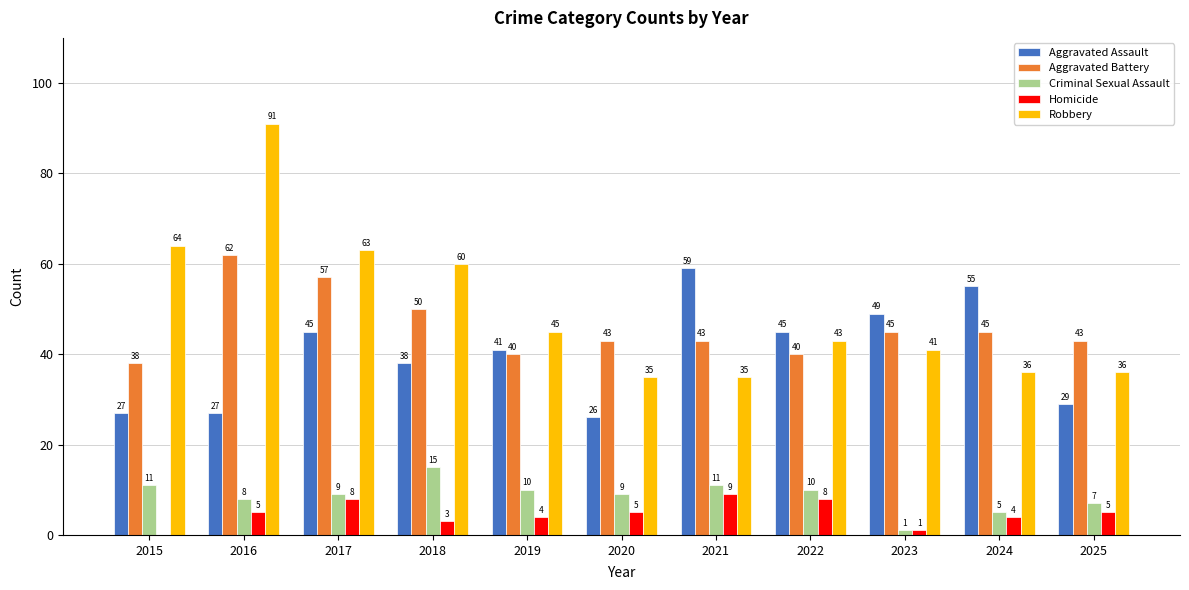

Is the value of Homicide at 2019 greater than the value of Robbery at 2016?

No